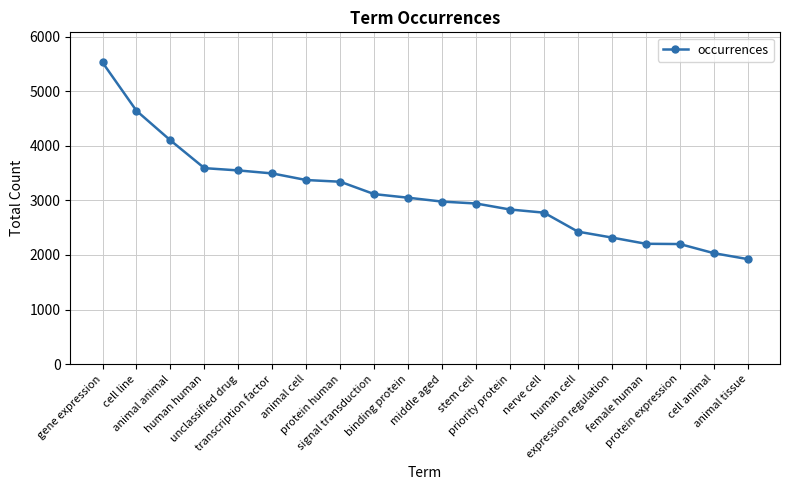

The value at gene expression is 3070. True or false?

False